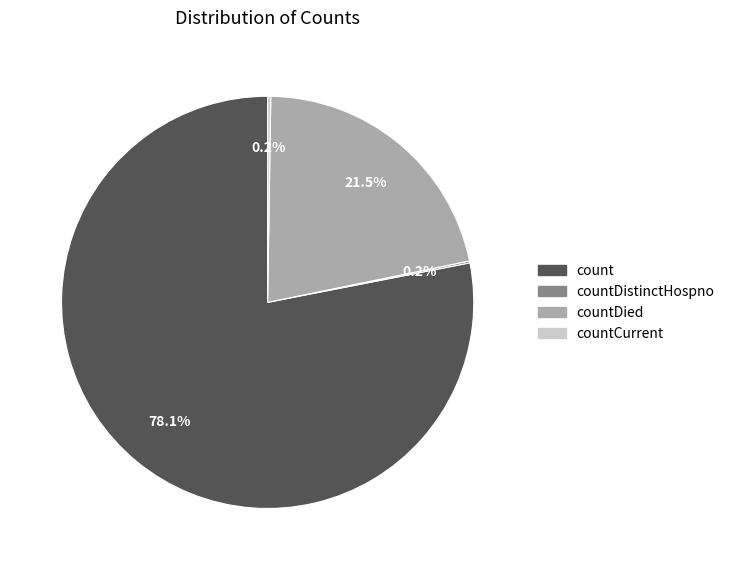

Does any single category account for the majority?

Yes